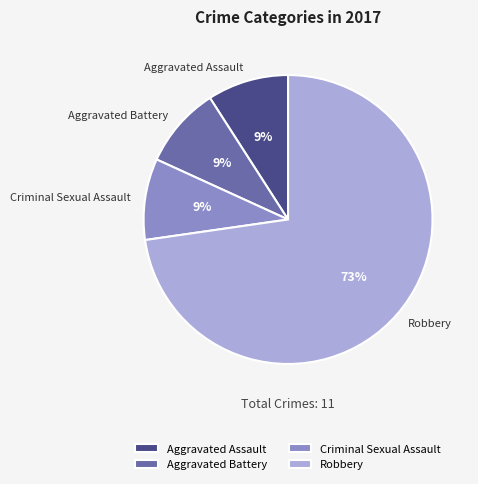

How many segments does this pie chart have?

4